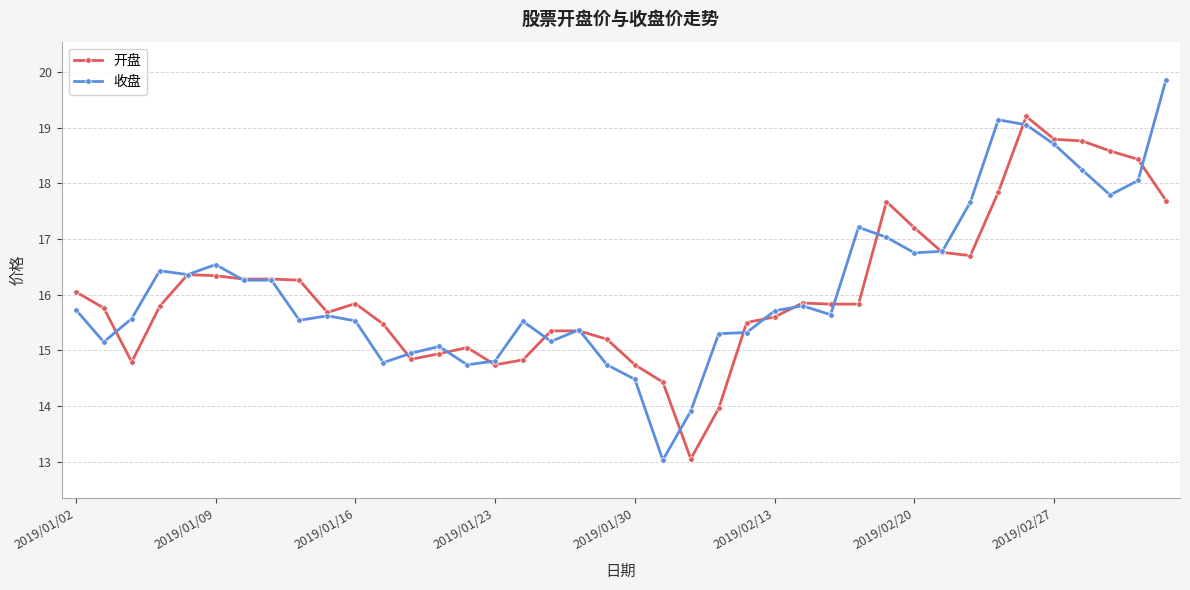

List the series in order of their peak value, lowest first.

开盘, 收盘